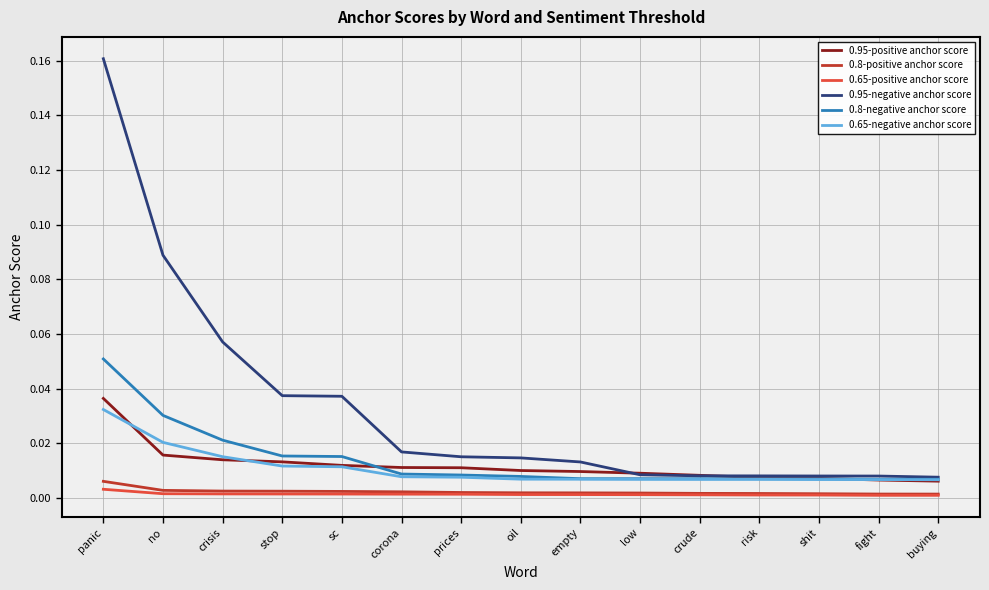

Is it true that 0.8-negative anchor score equals 0.0 at sc?

True